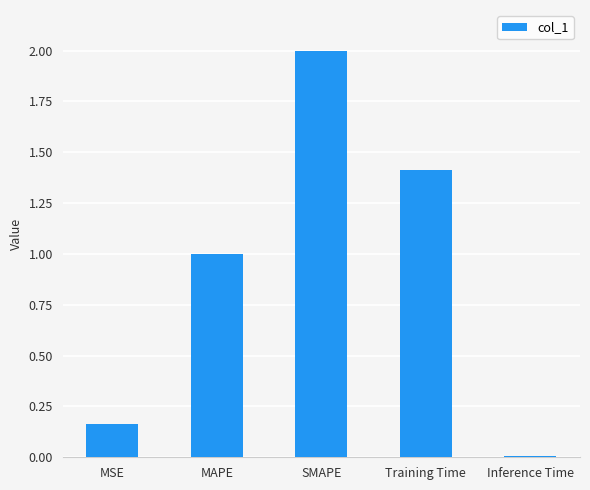

How many values exceed 1?

3